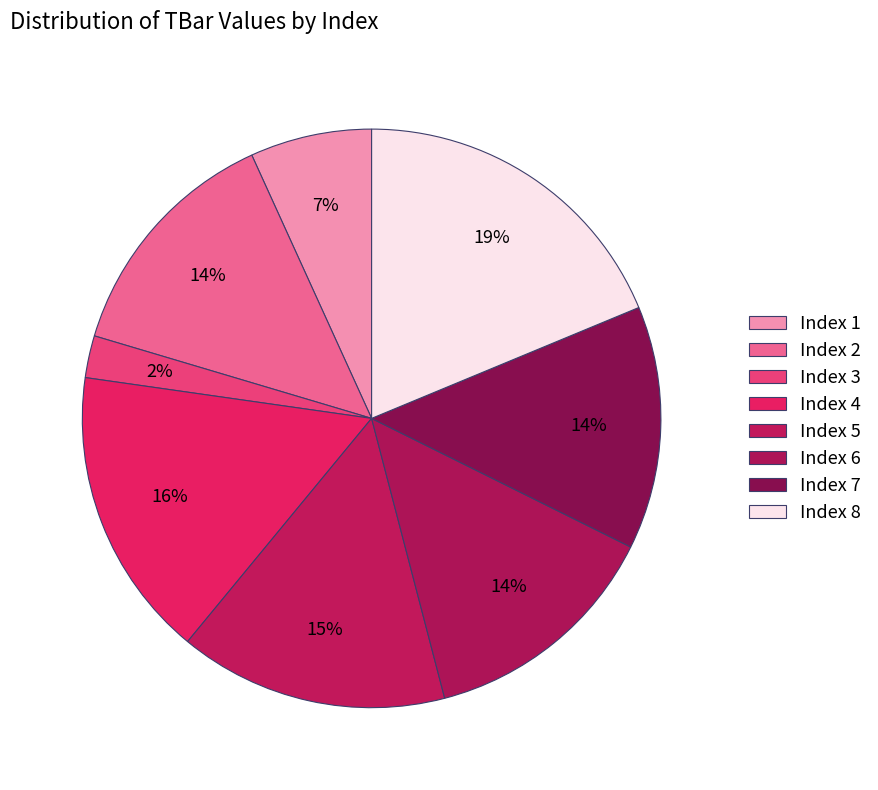

How many segments does this pie chart have?

8